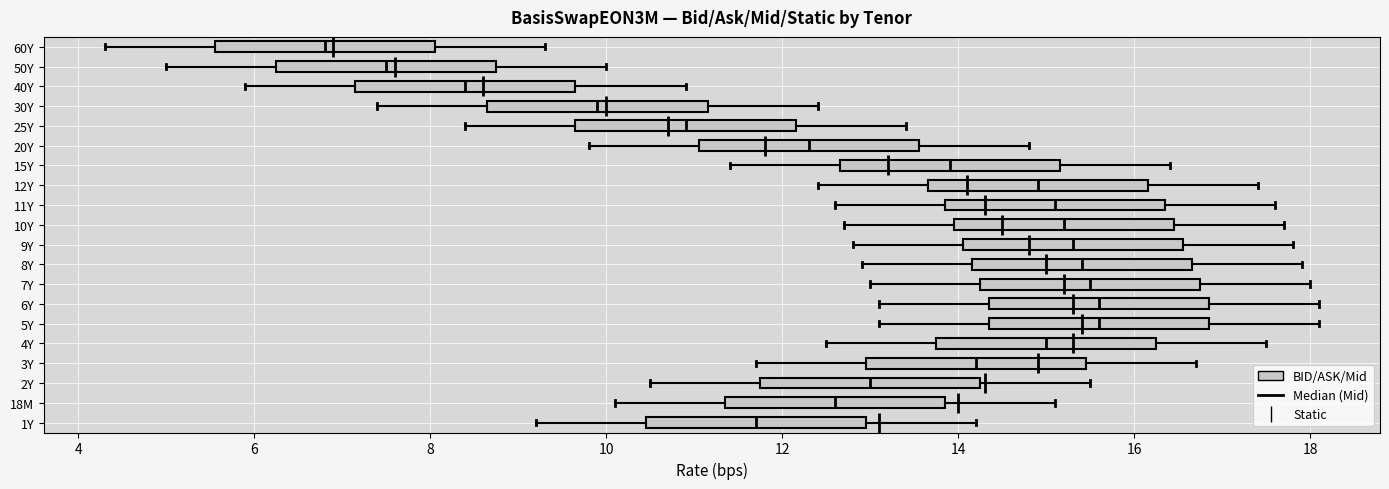

Which box has the furthest to the left median line?

60Y